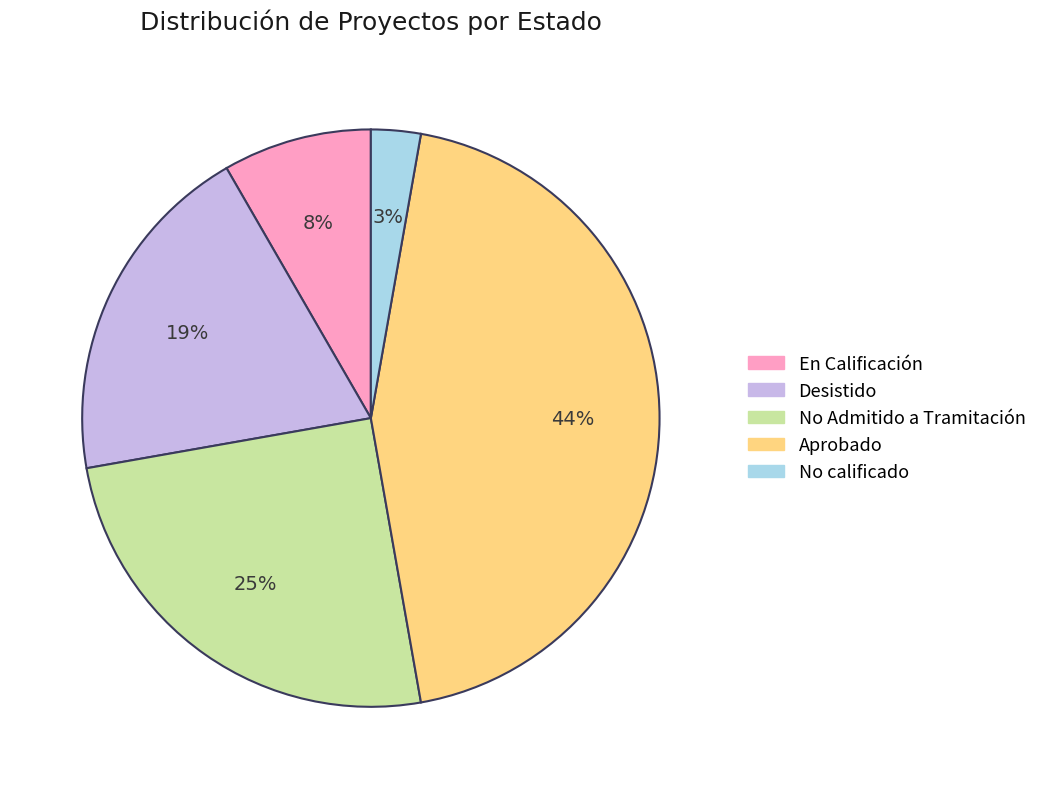

True or false: En Calificación accounts for 17% of the total.

False